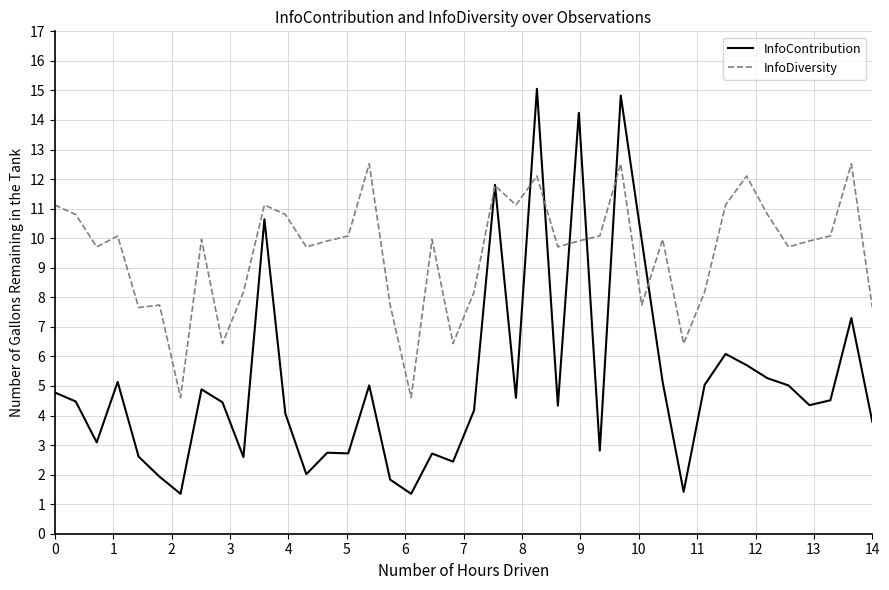

List the series in order of their overall mean, lowest first.

InfoContribution, InfoDiversity